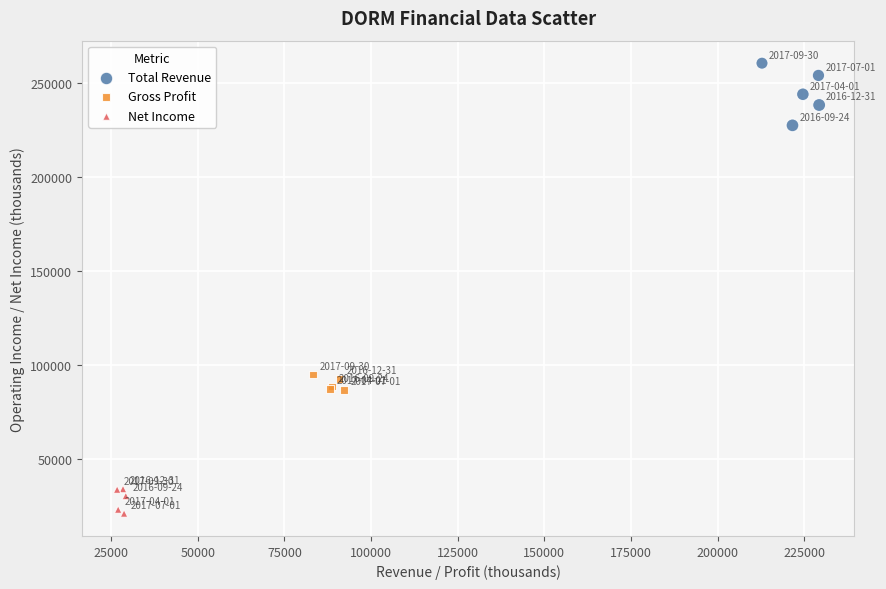

Which series reaches the maximum Y coordinate?

Total Revenue